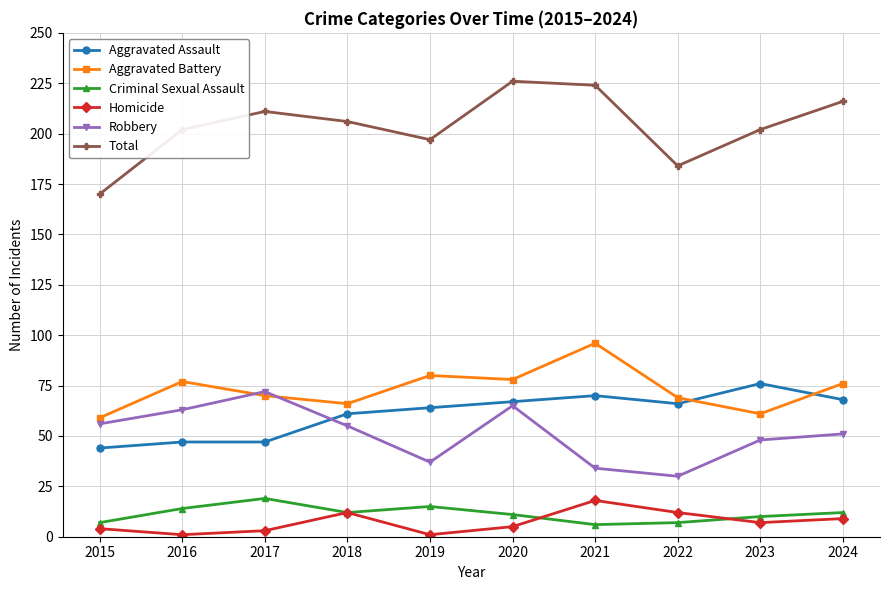

What is the average value of the Homicide series?

7